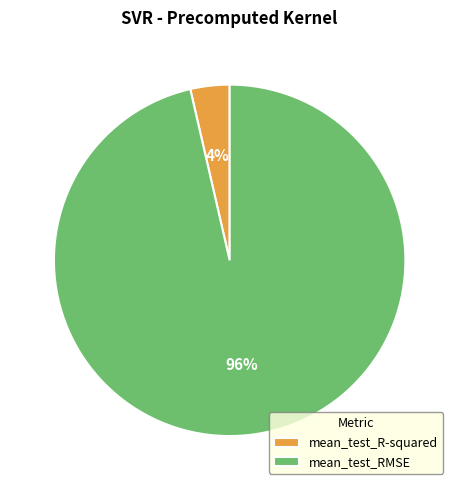

Which has a higher value, mean_test_RMSE or mean_test_R-squared?

mean_test_RMSE